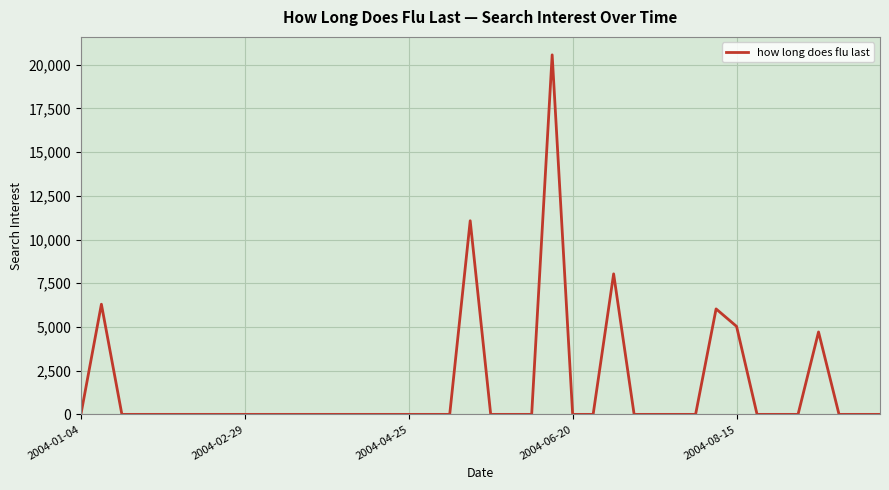

What is the maximum value shown in the chart?

20562.5